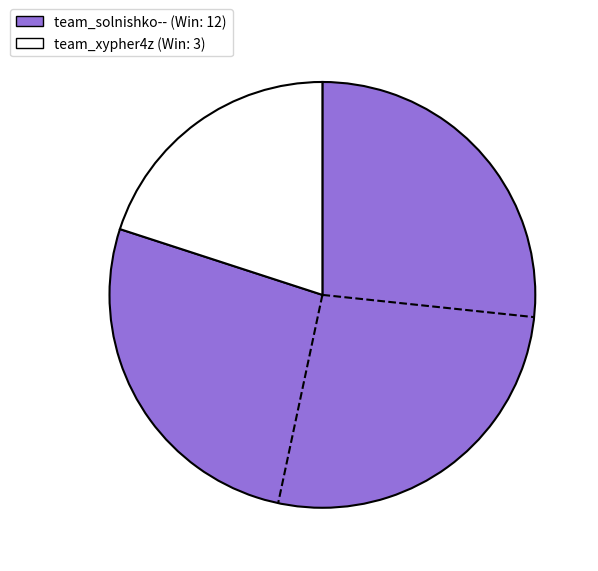

What is the smallest slice in the pie chart?

team_xypher4z